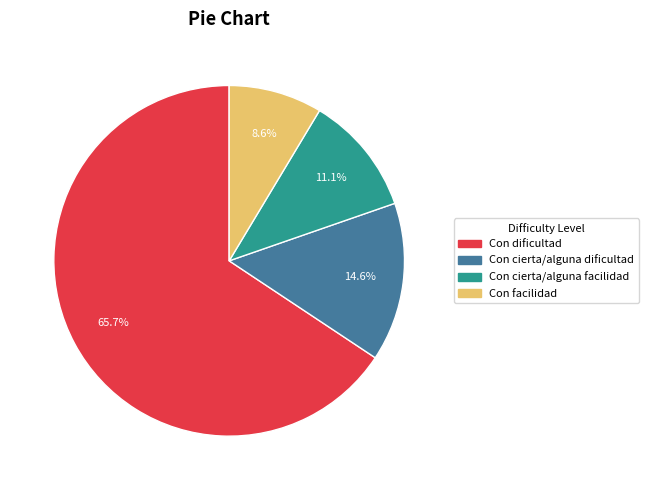

To the nearest percent, what is the difference between the largest and smallest slice percentages?

57%